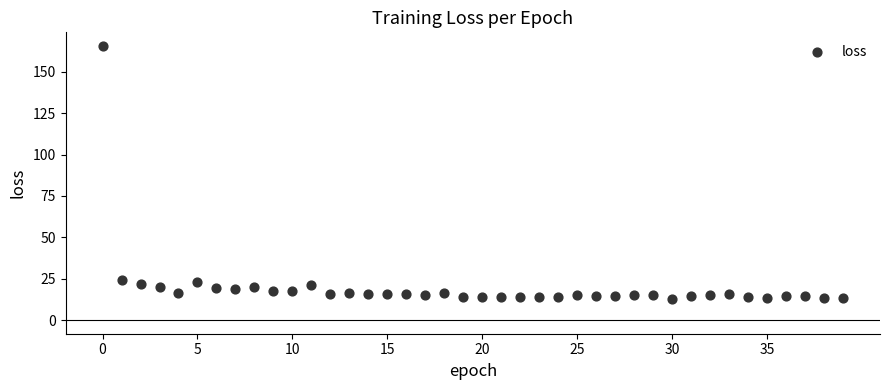

What is the range of Y values (max minus min)?

152.6